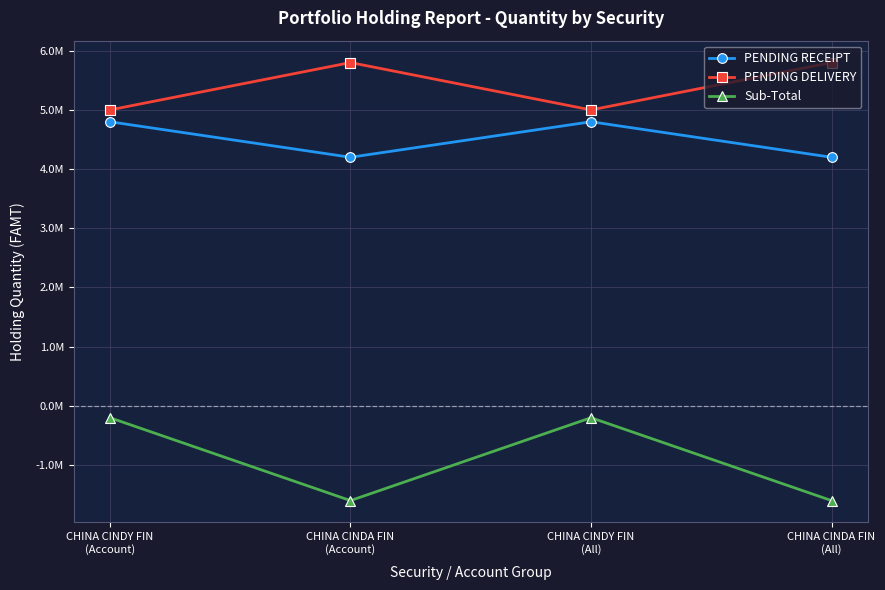

At which category is the sum across all series the highest?

CHINA CINDY FIN
(Account)